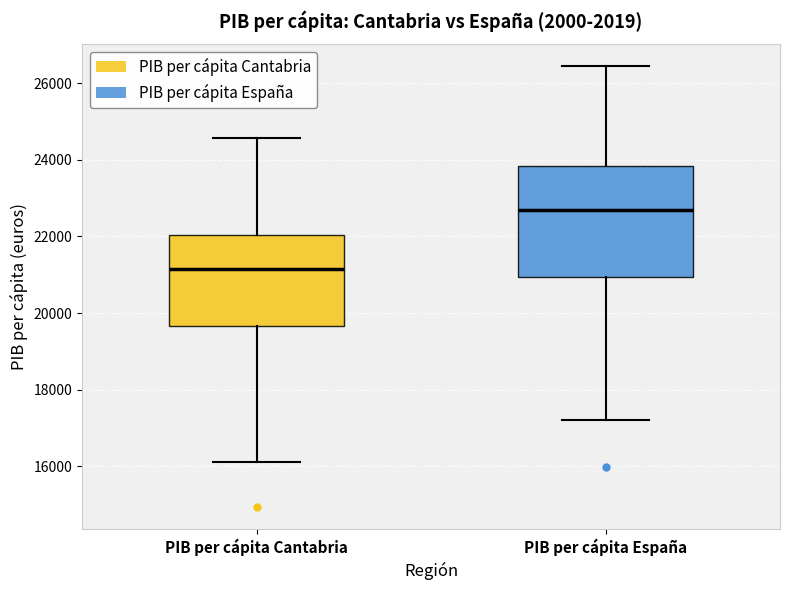

Comparing the boxes themselves (not the whiskers), which one is the tallest?

PIB per cápita España